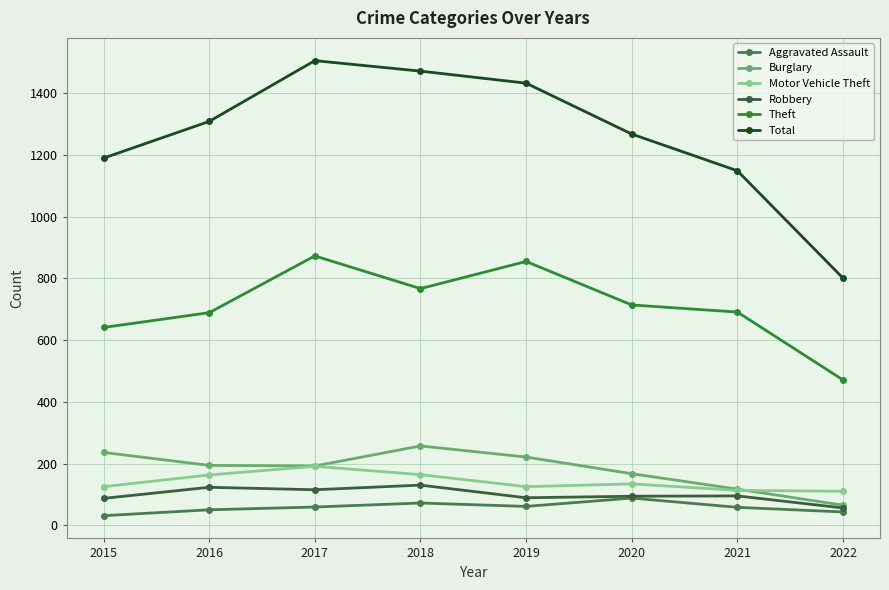

True or false: Burglary and Total cross at least once.

False